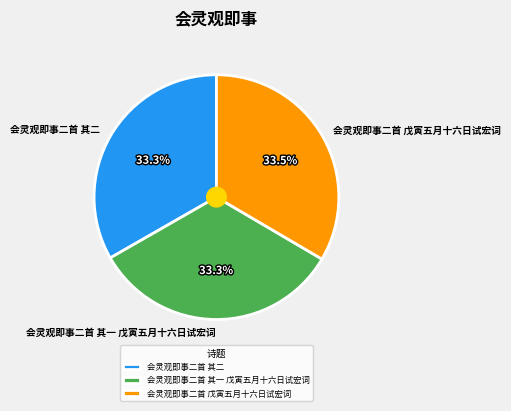

True or false: 会灵观即事二首 其二 accounts for 39% of the total.

False